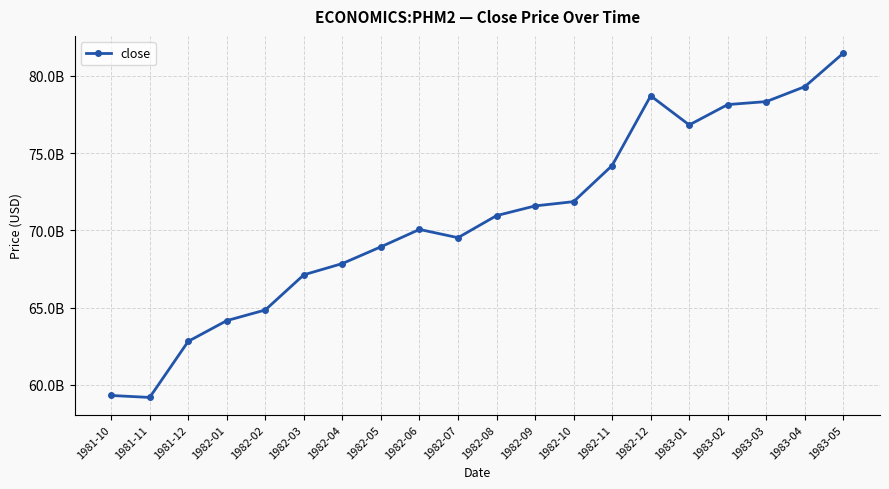

Between 1982-05 and 1982-08, which is larger?

1982-08